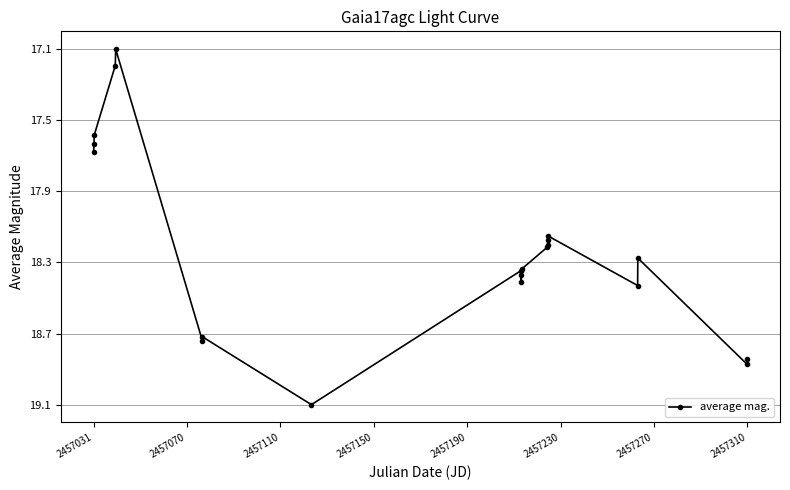

What is the value of the 9th point from the left?

18.3